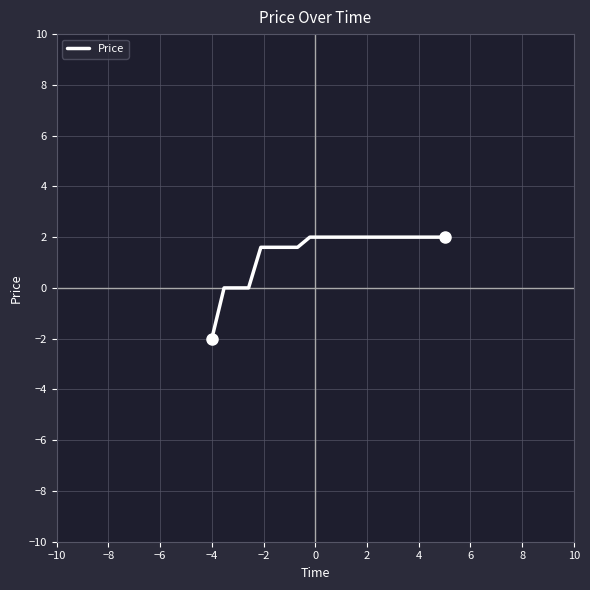

What is the difference between the maximum and minimum values?

4.0